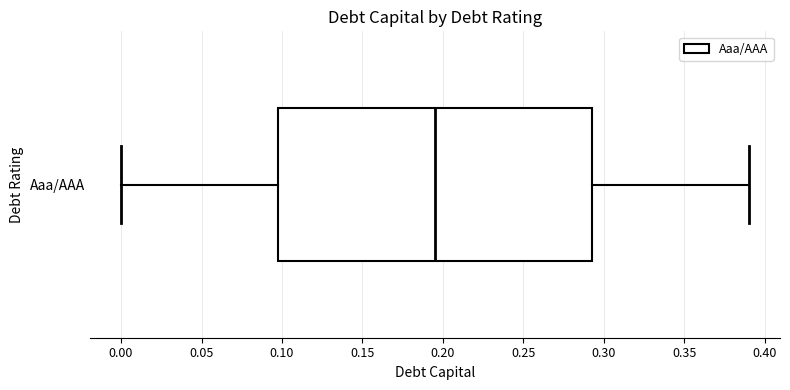

Read this box plot against the x-axis: the position of the median line, the range covered by the box, and the ends of both whiskers. The values are not printed on the chart, so give them approximately, as read against the axis.

median 0.195, box 0.100 to 0.295, whiskers 0.000 to 0.390